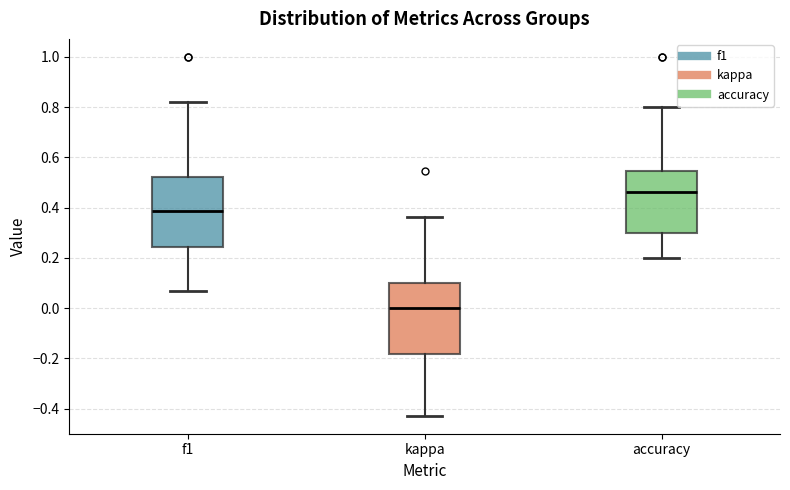

Reading left to right, transcribe this box plot: for each box, give where its median line is, the range the box spans, and where its two whiskers end, as read against the y-axis. The values are not printed on the chart, so give them approximately, as read against the axis.

f1: median 0.38, box 0.24 to 0.52, whiskers 0.06 to 0.82
kappa: median 0.00, box -0.18 to 0.10, whiskers -0.42 to 0.36
accuracy: median 0.46, box 0.30 to 0.54, whiskers 0.20 to 0.80